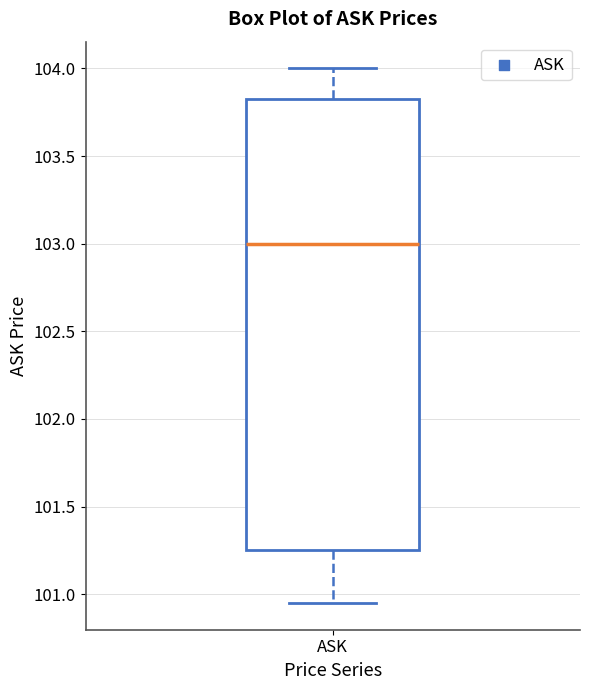

Read this box plot against the y-axis: the position of the median line, the range covered by the box, and the ends of both whiskers. The values are not printed on the chart, so give them approximately, as read against the axis.

median 103.00, box 101.25 to 103.85, whiskers 100.95 to 104.00